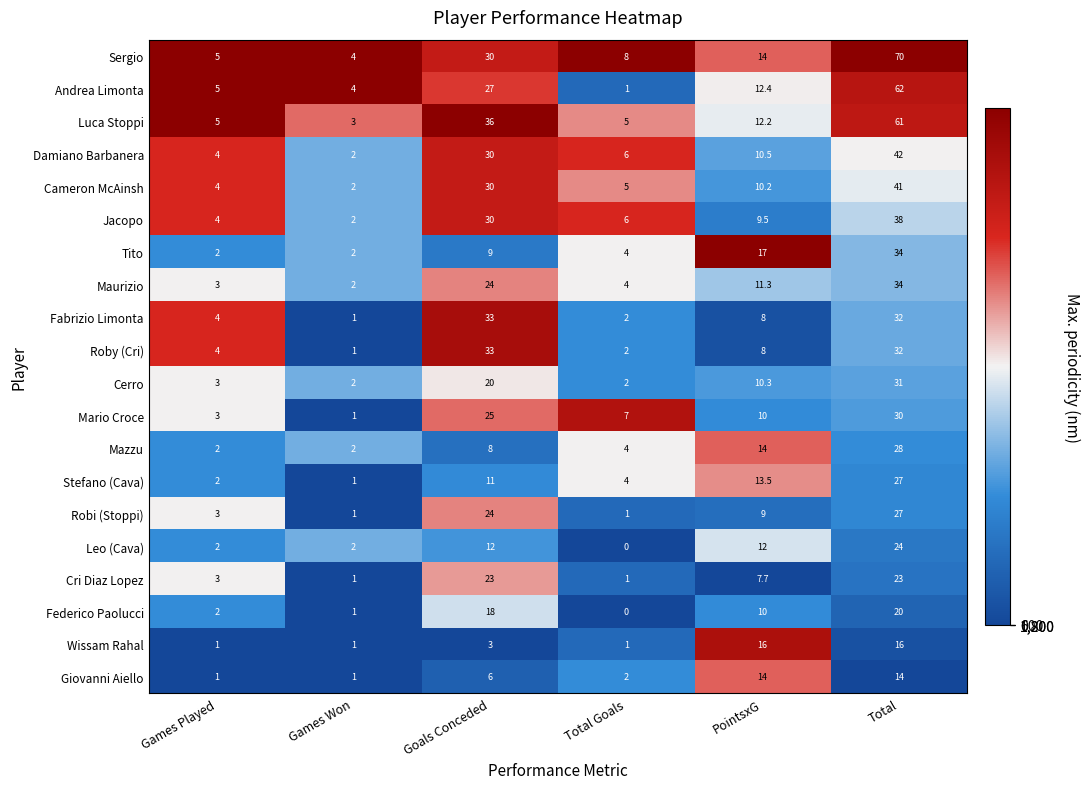

List the labels in order of Federico Paolucci value, smallest first.

Total Goals, Games Won, Games Played, PointsxG, Goals Conceded, Total